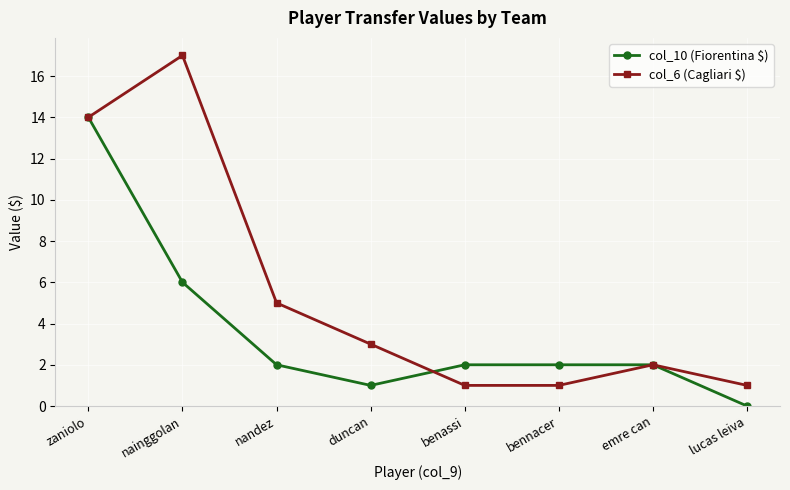

True or false: col_6 (Cagliari $) has more than 2 points higher than both neighbors.

False